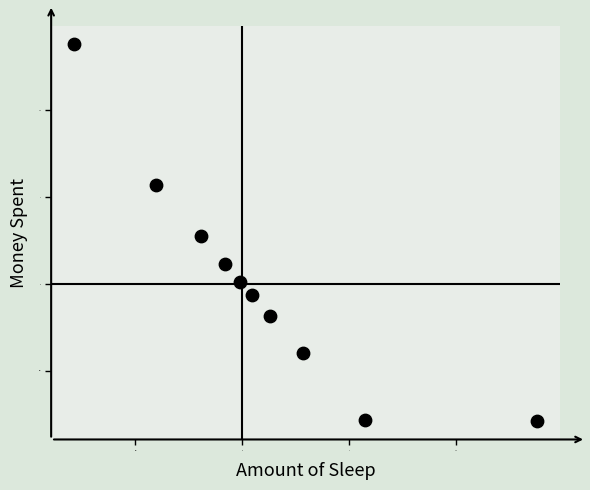

What is the range of X values (max minus min)?

21.7